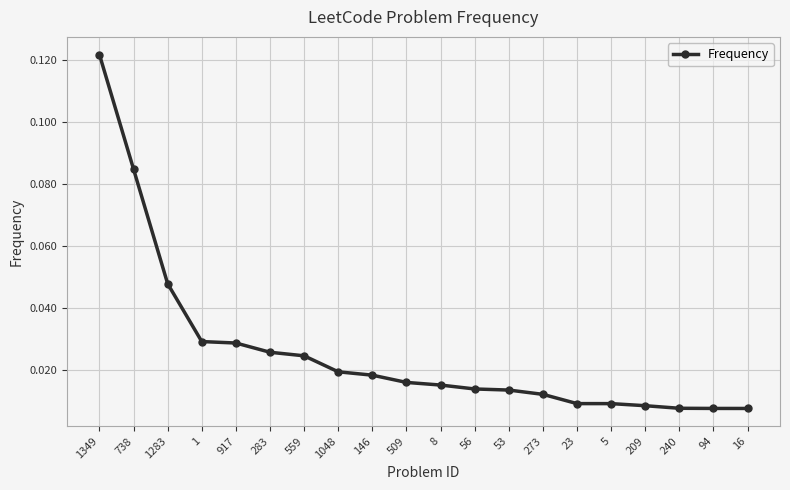

What is the sum of all values?

0.5